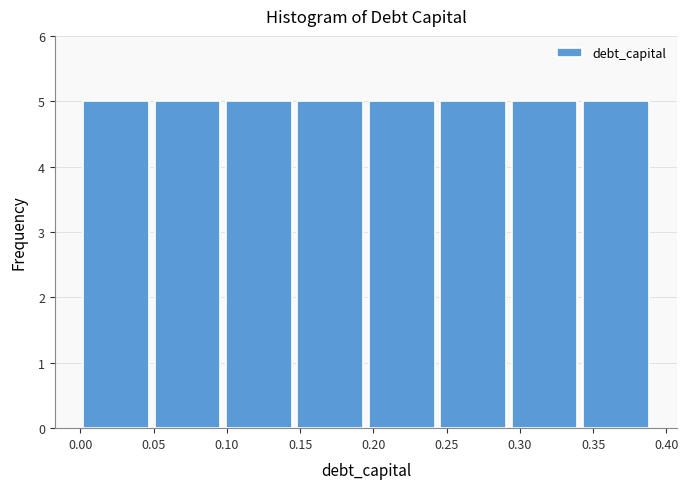

Reading left to right, transcribe this chart: for each bar, give the range it covers on the x-axis and its height. Neither the bar edges nor the heights are printed on the chart, so give them approximately, as read against the axes.

0.000 to 0.050: 5
0.050 to 0.100: 5
0.100 to 0.145: 5
0.145 to 0.195: 5
0.195 to 0.245: 5
0.245 to 0.295: 5
0.295 to 0.340: 5
0.340 to 0.390: 5